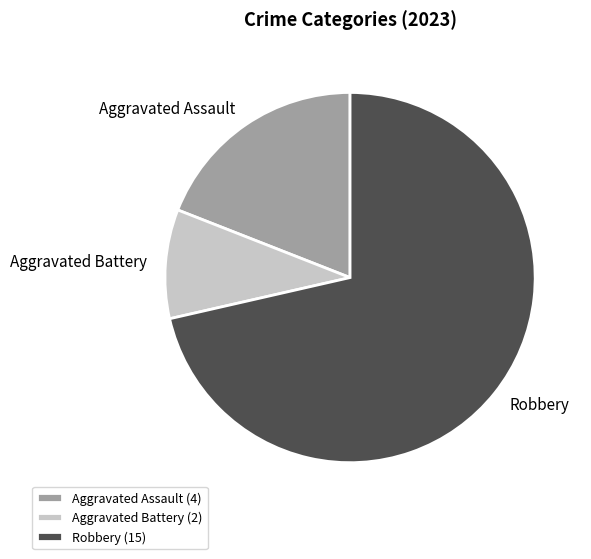

What is the majority slice?

Robbery (15)